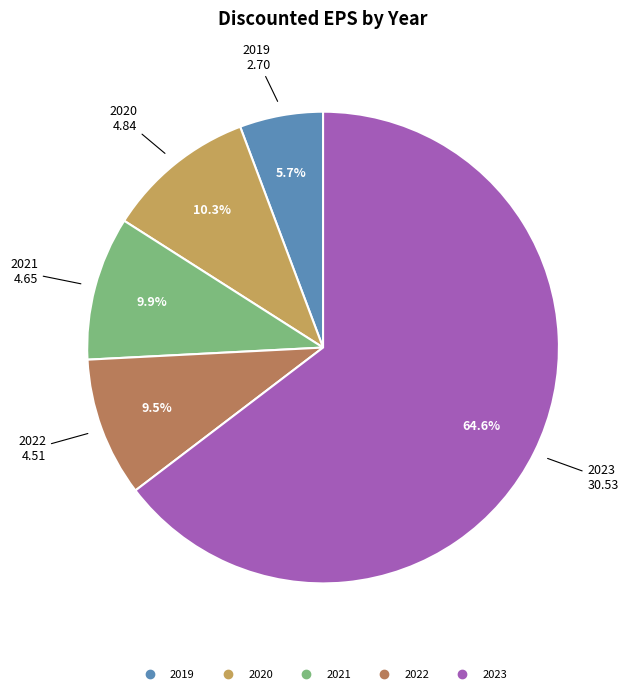

Approximately how many times larger is the value at 2020 compared to 2022?

1.1